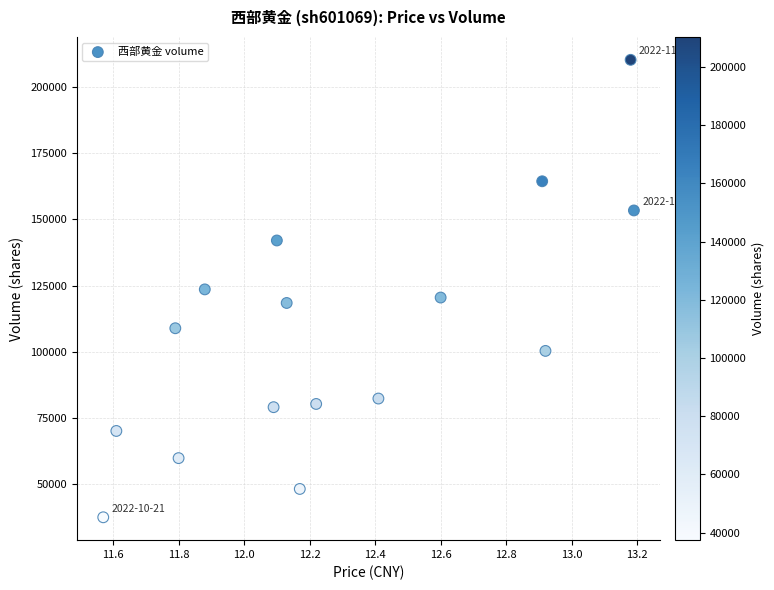

What is the range of Y values (max minus min)?

172942